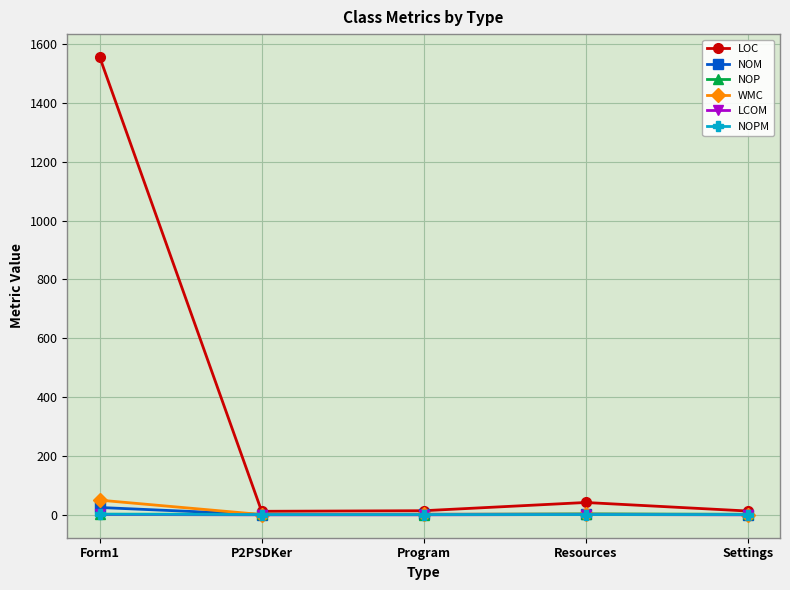

Which series has the largest total across all categories?

LOC